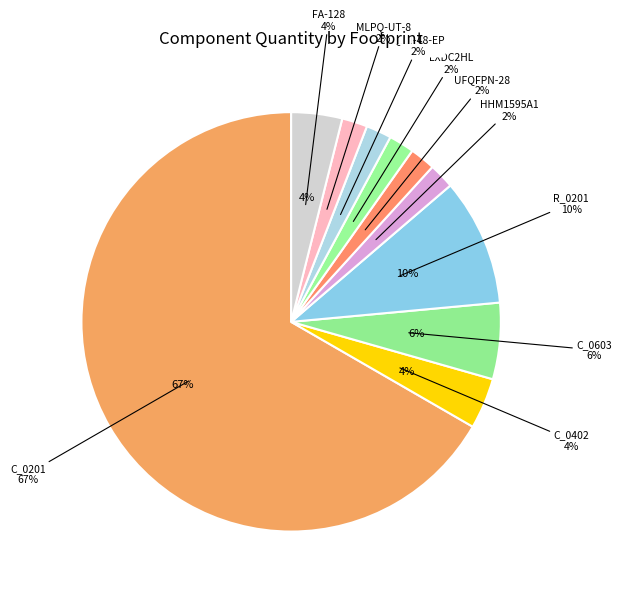

Is it true that Resistors_SMD:R_0201 is 10% of the pie?

True